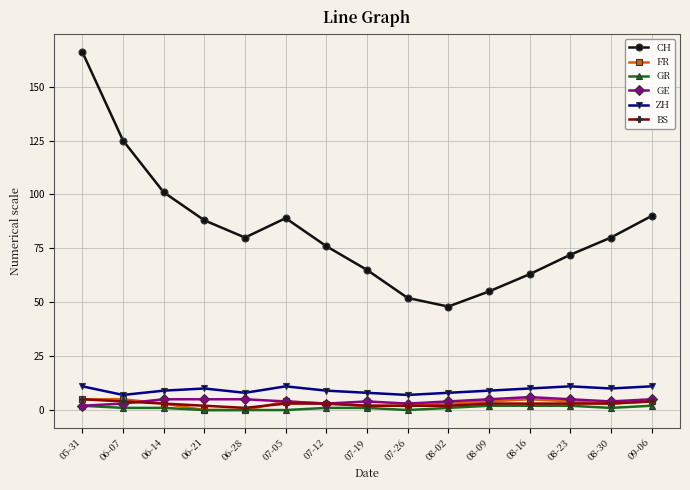

The value of BS at 07-19 is 2. True or false?

True